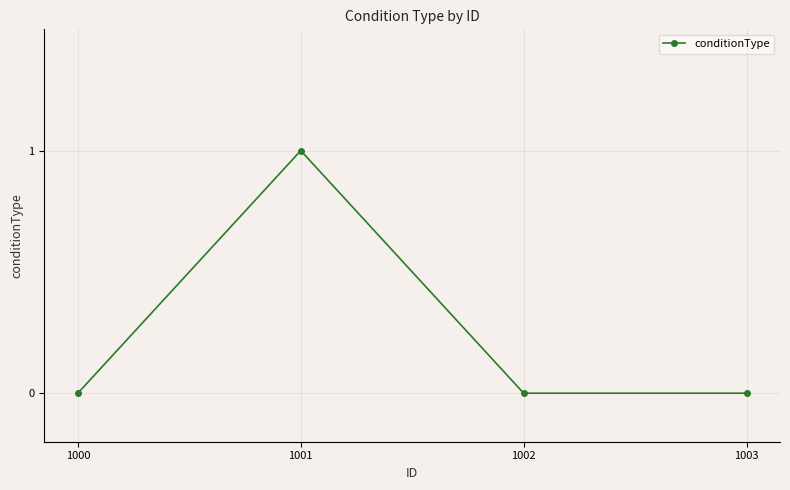

Count the number of categories in the chart.

4